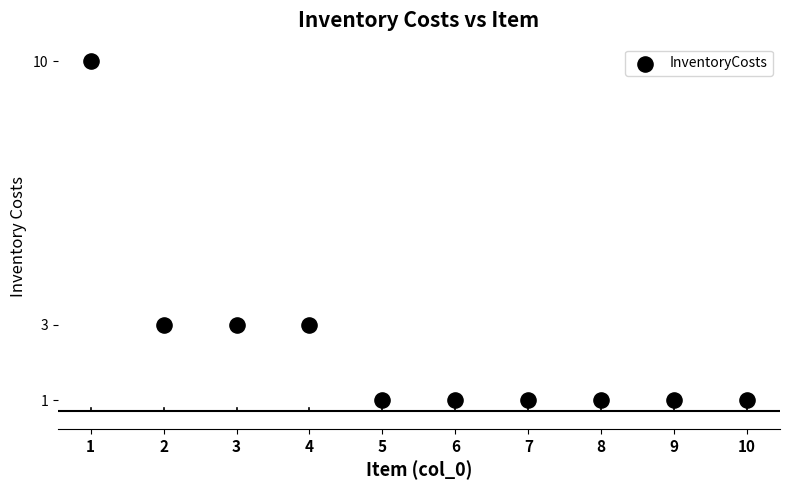

What is the average X value?

6